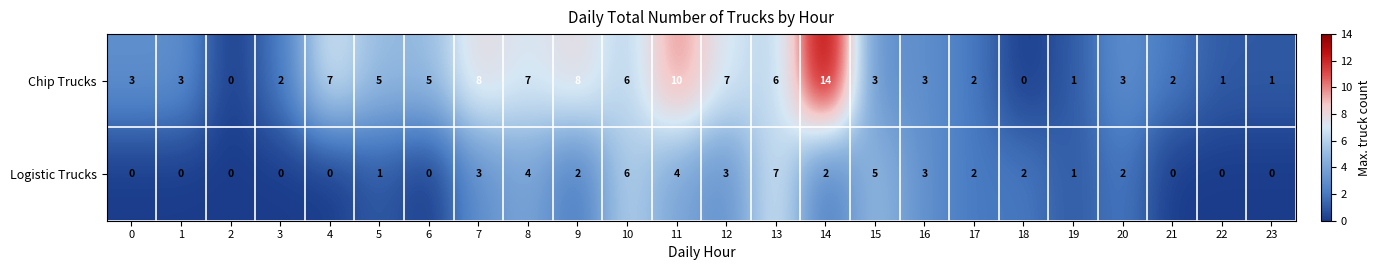

Read the Chip Trucks value at 7, to the nearest 5.

10